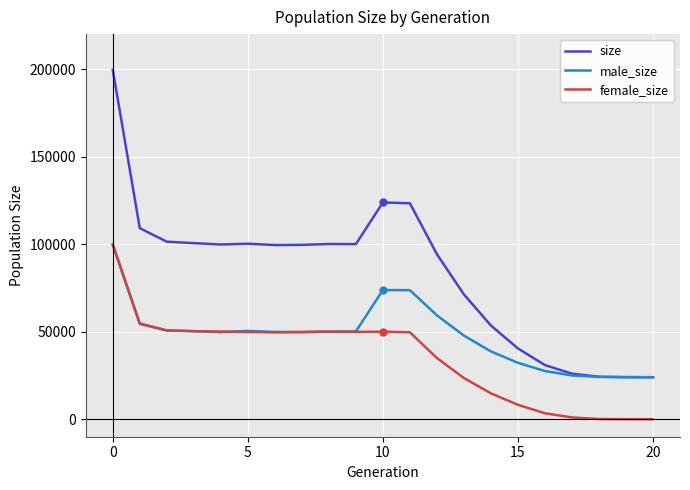

Which series has the largest range (max minus min)?

size